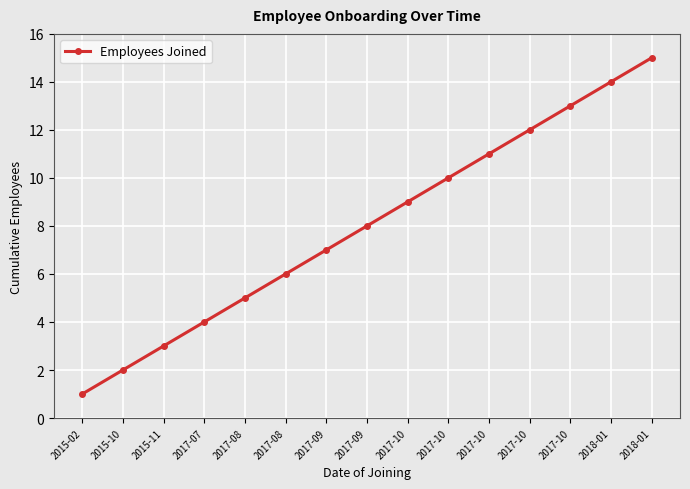

At which label is the value closest to 8?

2017-09